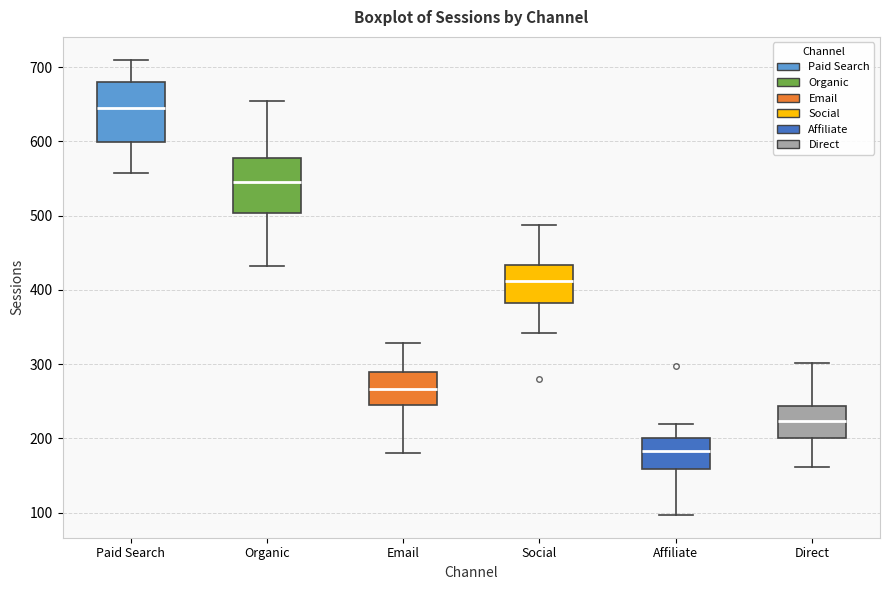

Which box's median line is the lowest?

Affiliate